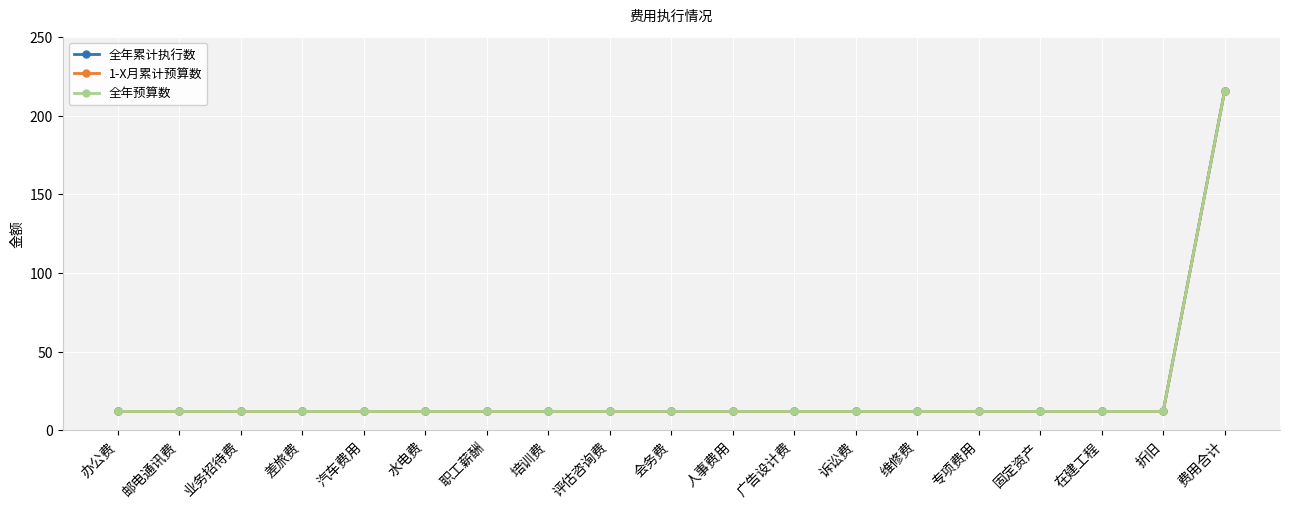

What is the label of the 1st point from the right?

费用合计